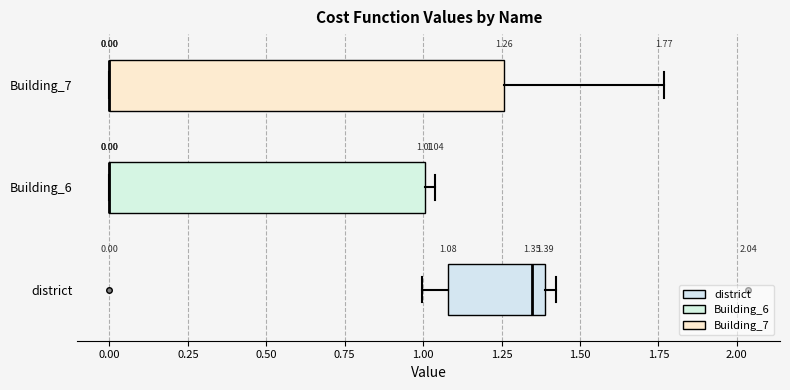

Comparing the boxes themselves (not the whiskers), which one is the widest?

Building_7